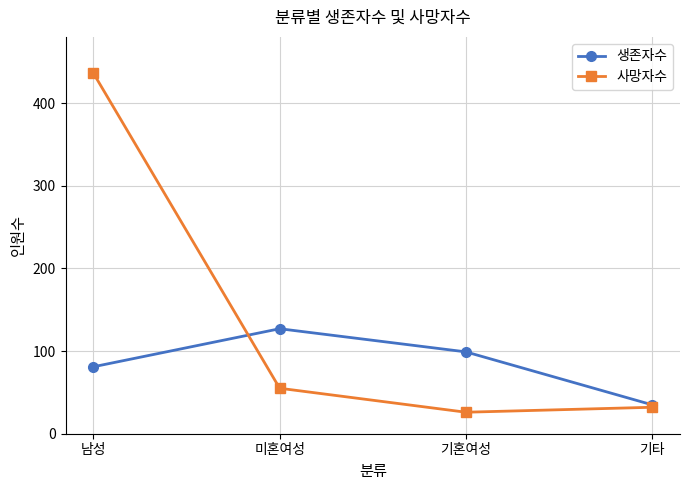

How many lines are shown in the chart?

2